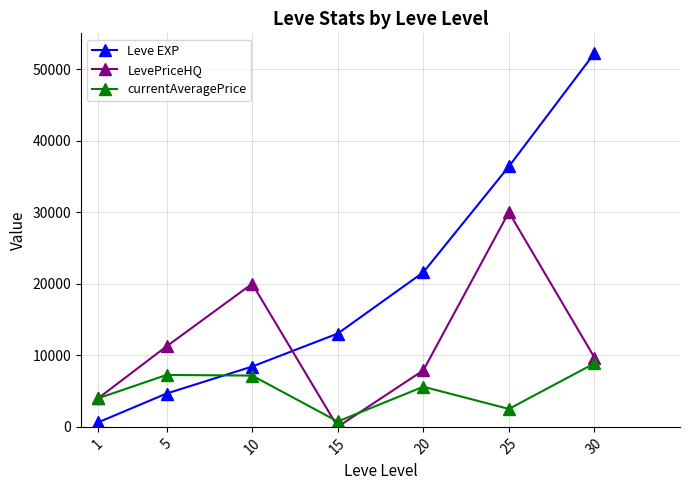

How many values in the LevePriceHQ series exceed 9691?

4